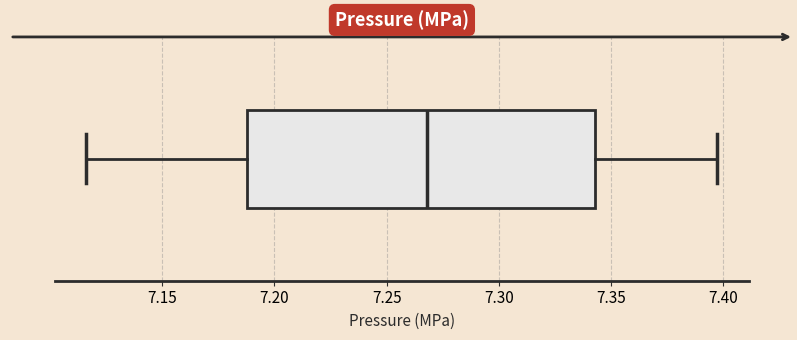

Where is the left edge of the box on the x-axis? The values are not printed on the chart, so give them approximately, as read against the axis.

7.190